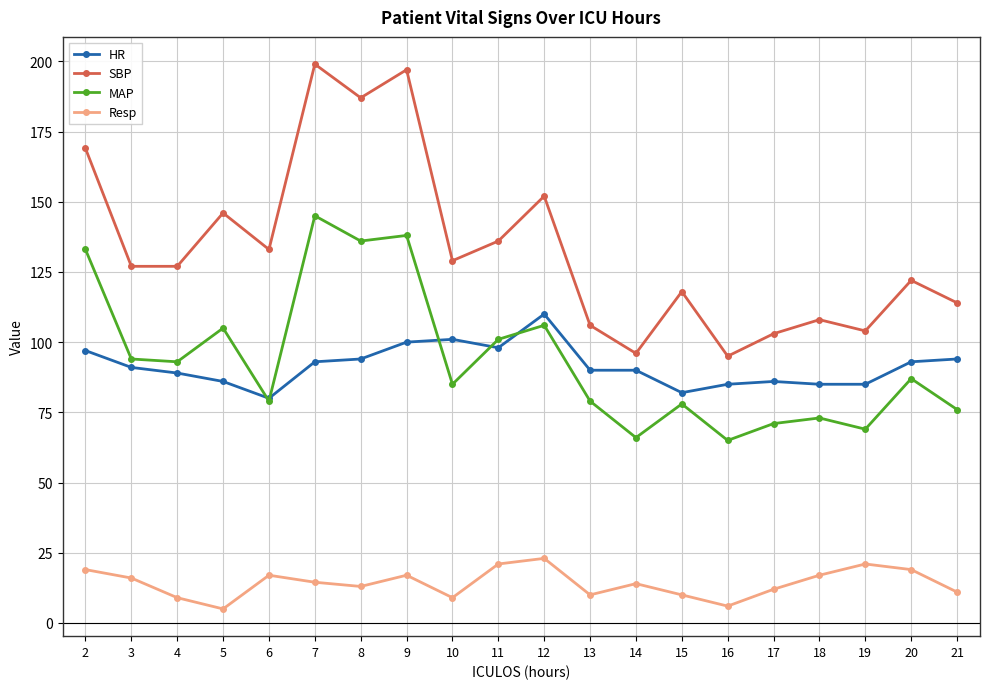

Which category has the highest value in the HR series?

12